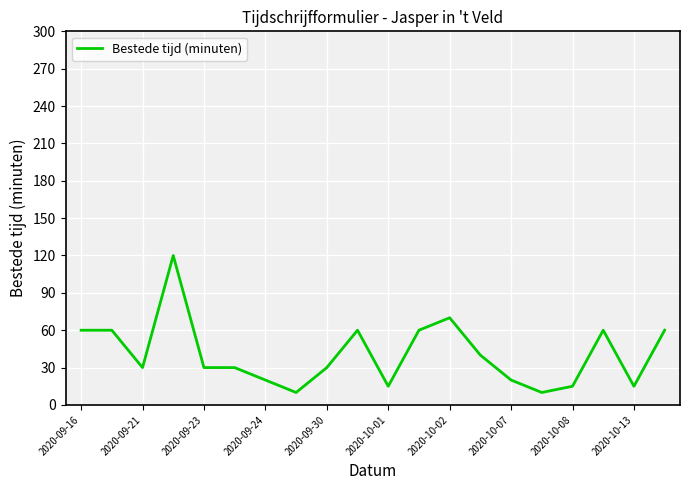

What is the maximum value shown in the chart?

120